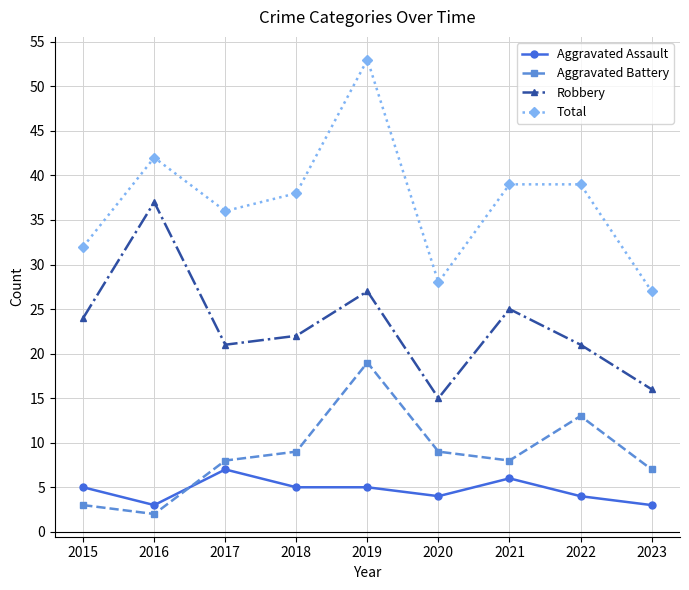

What is the value of the Robbery point at the 9th from the left?

16